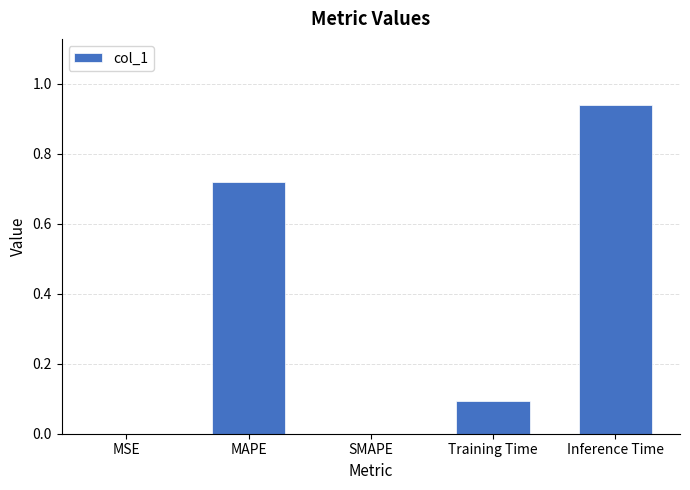

Which has a higher value, Training Time or MSE?

Training Time